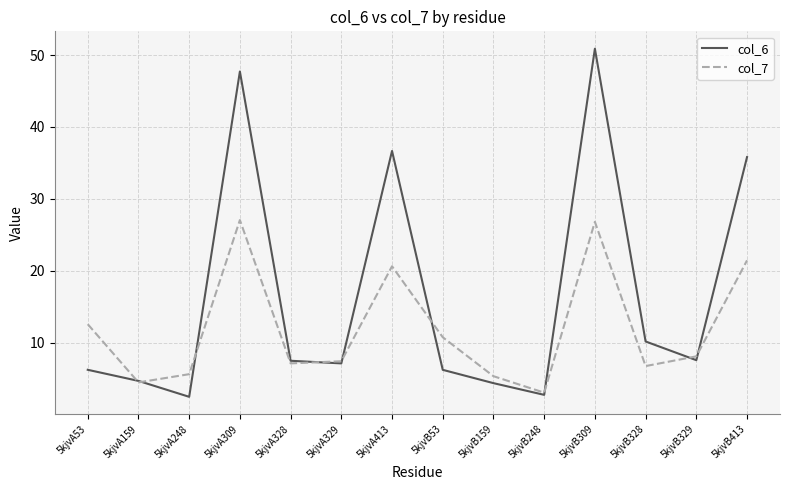

What is the highest value of the col_7 series?

27.1